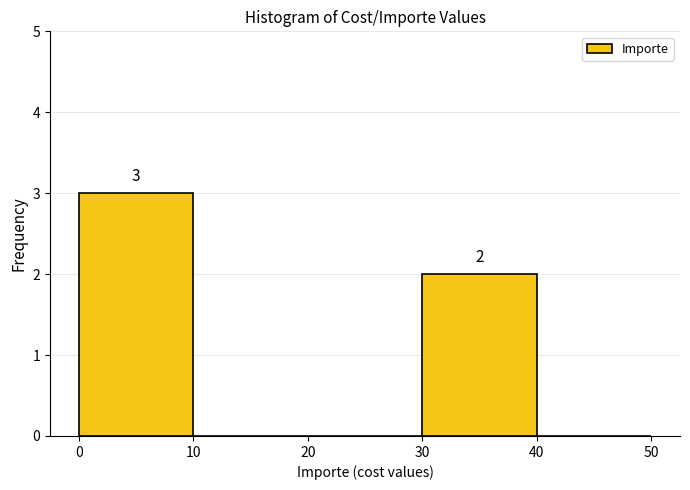

Which range on the x-axis has the tallest bar?

0 to 10